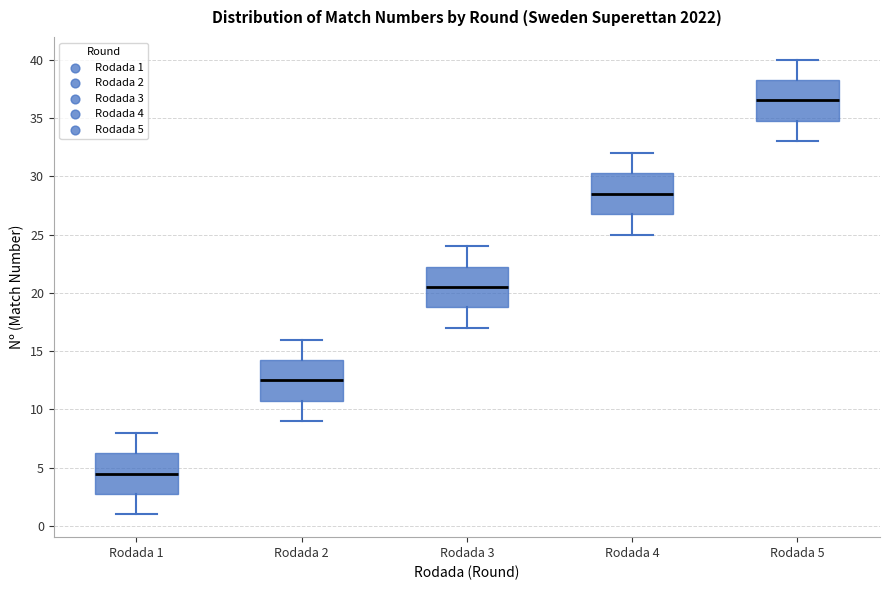

Which box's median line is the lowest?

Rodada 1